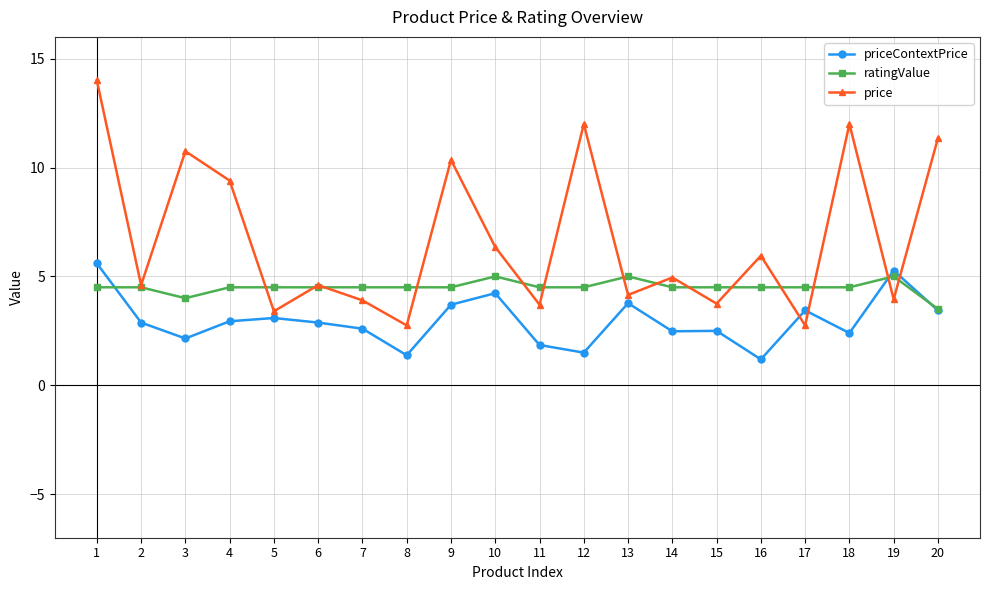

After their last crossing, which series has the higher values: ratingValue or price?

price